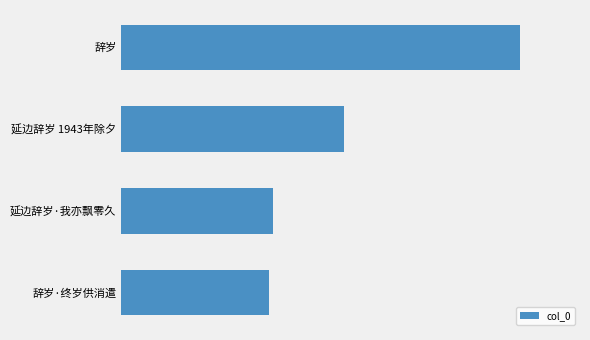

Does the chart contain any negative values?

No